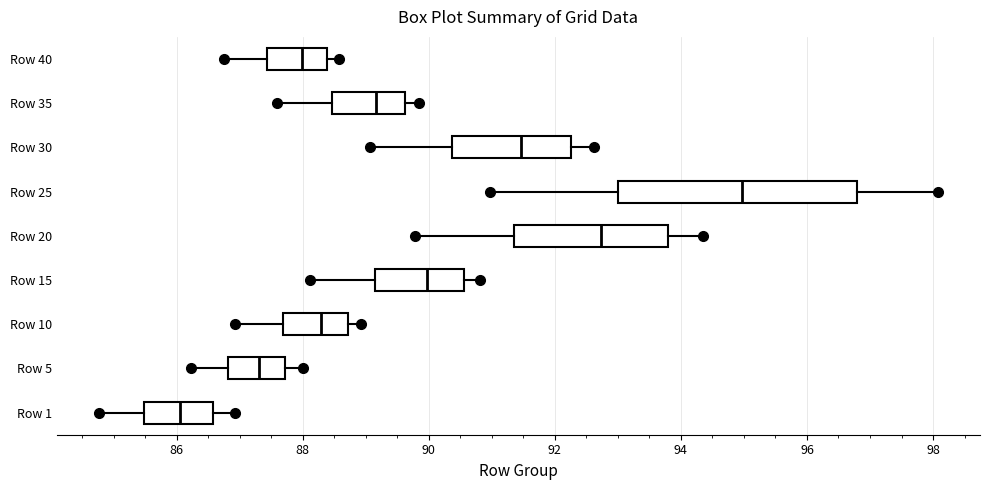

Reading bottom to top, read every box against the x-axis: the position of its median line, the range the box covers, and the ends of its whiskers. The values are not printed on the chart, so give them approximately, as read against the axis.

Row 1: median 86.0, box 85.4 to 86.6, whiskers 84.8 to 87.0
Row 5: median 87.4, box 86.8 to 87.8, whiskers 86.2 to 88.0
Row 10: median 88.2, box 87.6 to 88.8, whiskers 87.0 to 89.0
Row 15: median 90.0, box 89.2 to 90.6, whiskers 88.2 to 90.8
Row 20: median 92.8, box 91.4 to 93.8, whiskers 89.8 to 94.4
Row 25: median 95.0, box 93.0 to 96.8, whiskers 91.0 to 98.0
Row 30: median 91.4, box 90.4 to 92.2, whiskers 89.0 to 92.6
Row 35: median 89.2, box 88.4 to 89.6, whiskers 87.6 to 89.8
Row 40: median 88.0, box 87.4 to 88.4, whiskers 86.8 to 88.6